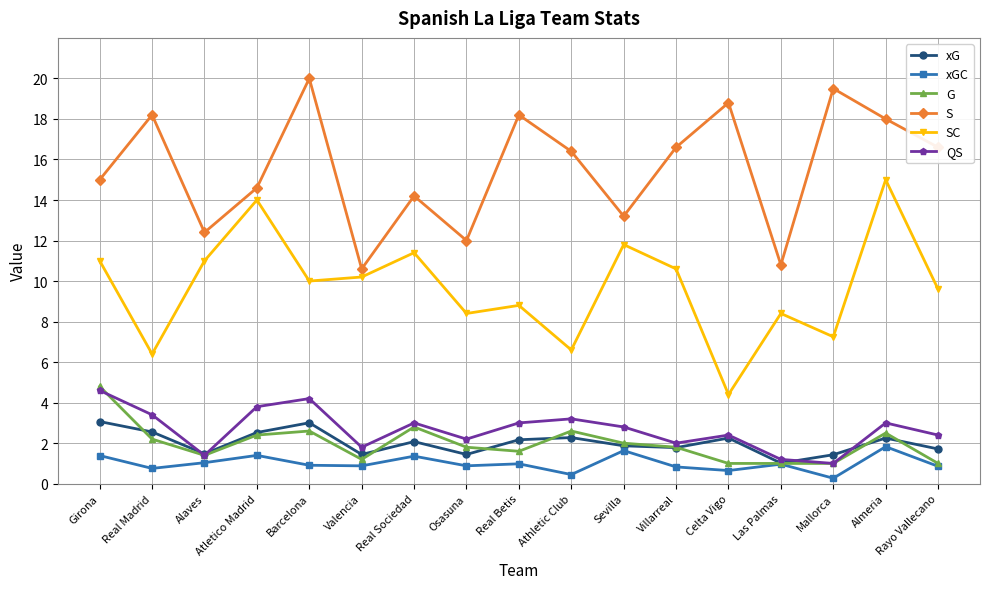

True or false: xGC and SC intersect in this chart.

False